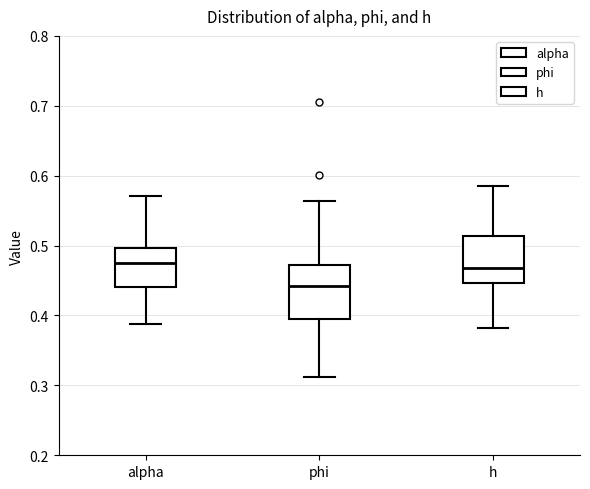

Where does the upper whisker of the box for alpha end on the y-axis? The values are not printed on the chart, so give them approximately, as read against the axis.

0.57